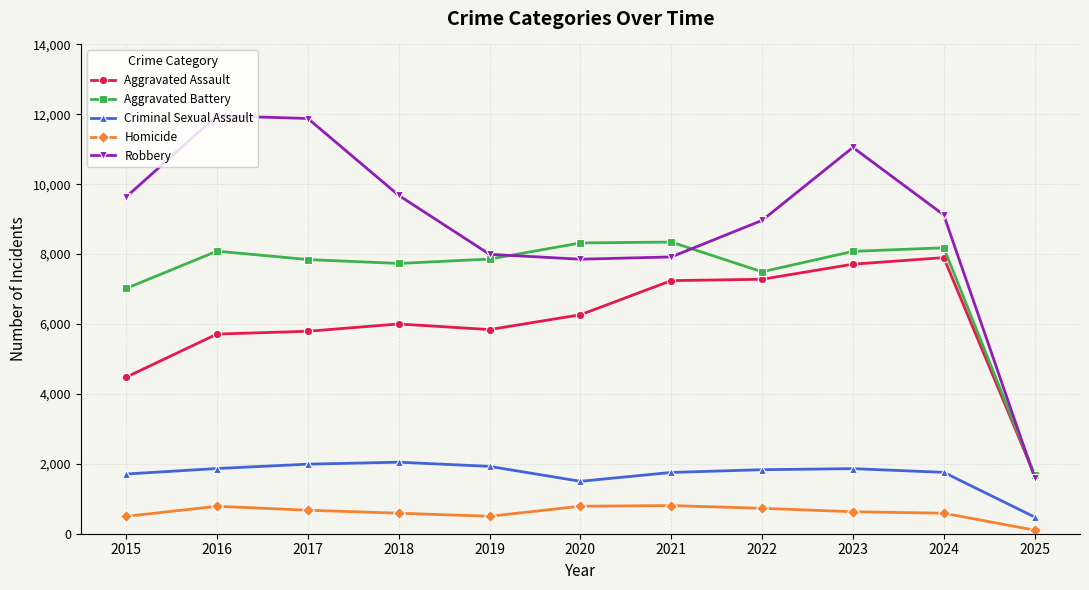

The Aggravated Battery series shows 2968 at 2025. True or false?

False